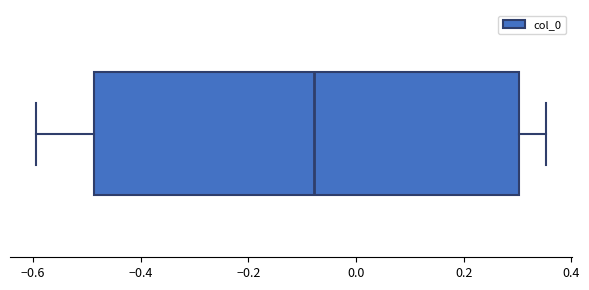

Read this box plot against the x-axis: the position of the median line, the range covered by the box, and the ends of both whiskers. The values are not printed on the chart, so give them approximately, as read against the axis.

median -0.08, box -0.48 to 0.30, whiskers -0.60 to 0.36